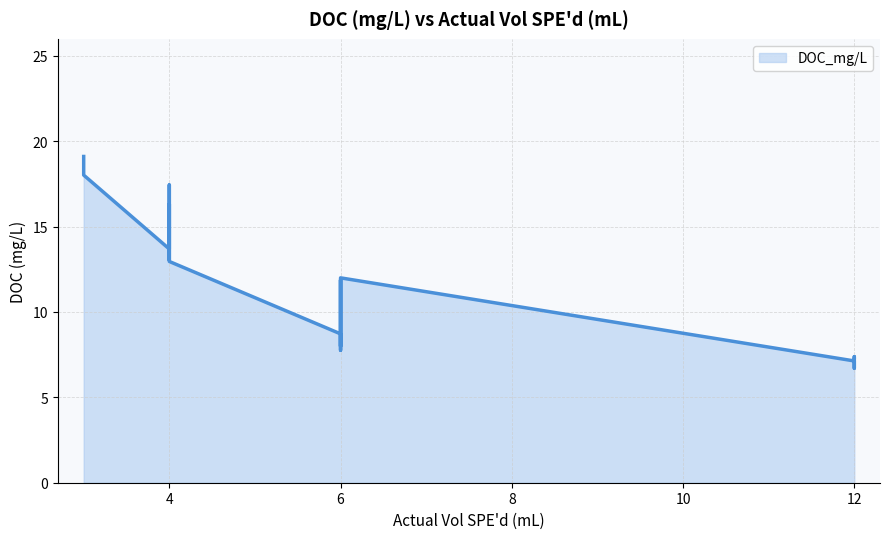

True or false: the data has more than 0 interior local peaks.

True